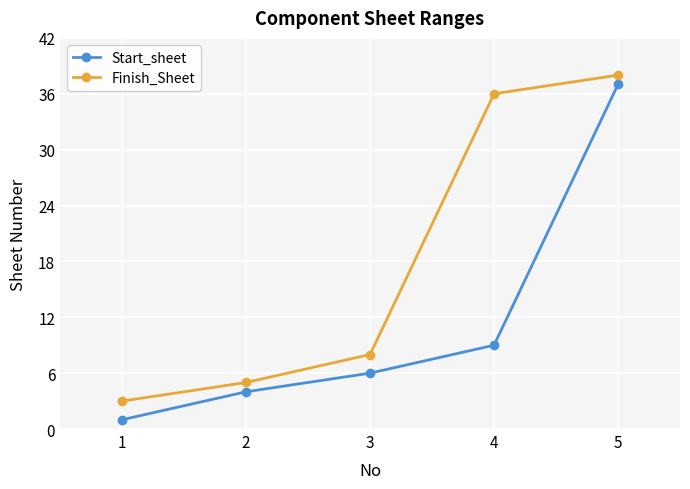

What is the smallest value displayed?

1